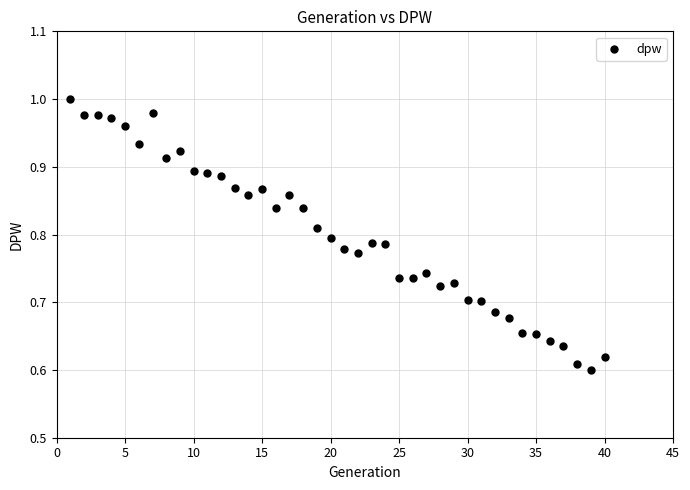

What is the range of Y values (max minus min)?

0.4